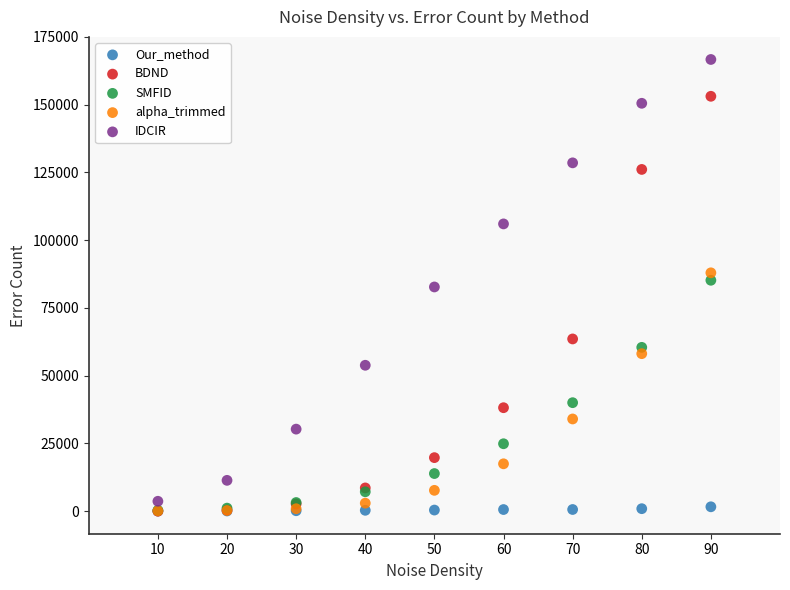

In the BDND series, what Y value is closest to 76547?

63547